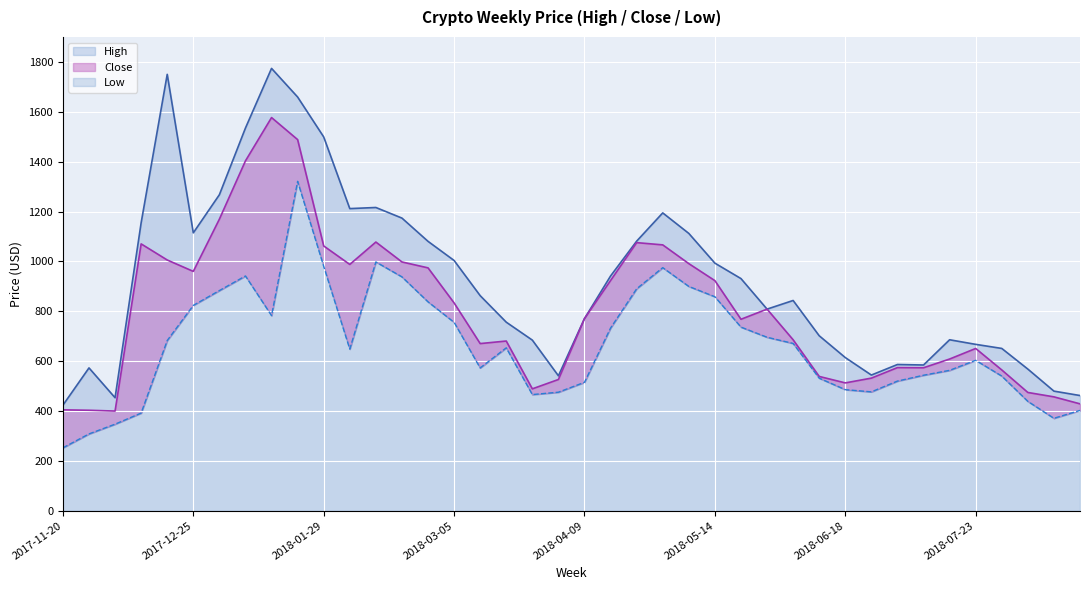

What is the total value across all series at 2017-12-04?

1200.3